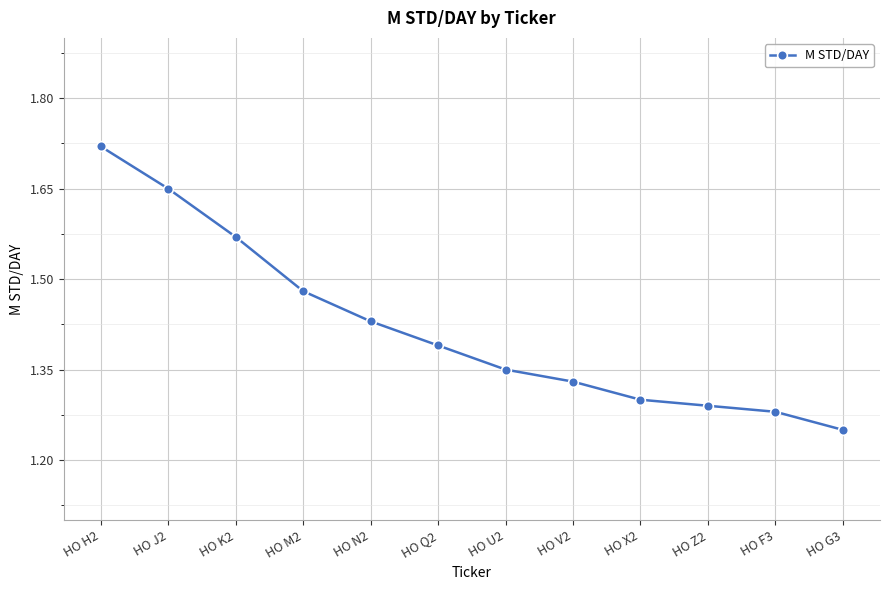

Which category has the lowest value across all series?

HO G3